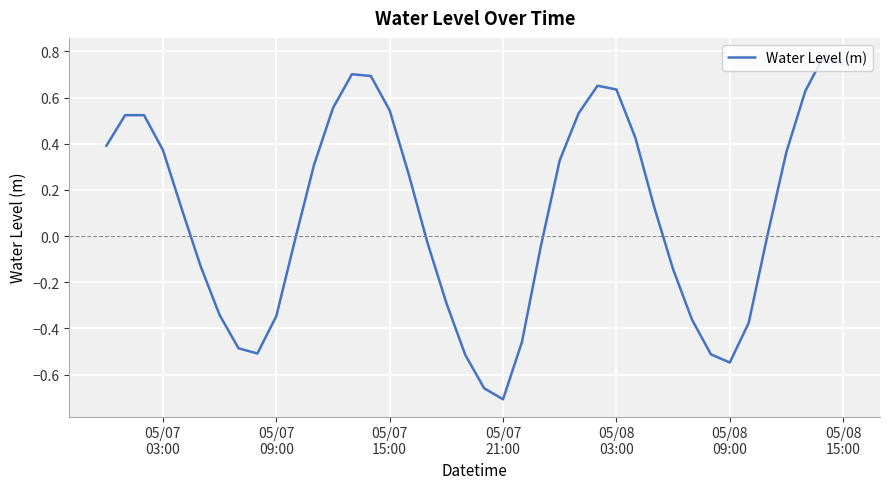

What is the greatest value displayed?

0.8